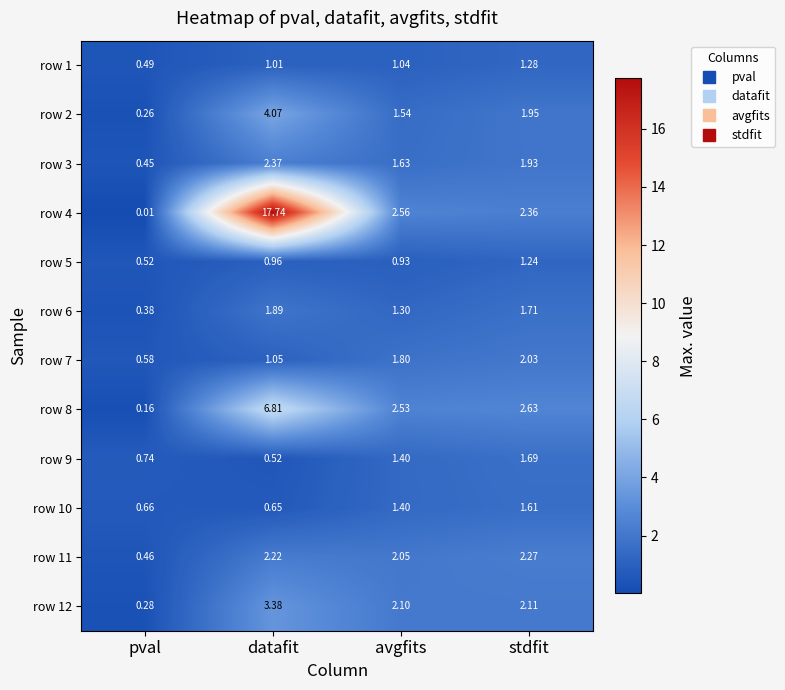

What is the total value across all series at pval?

5.0